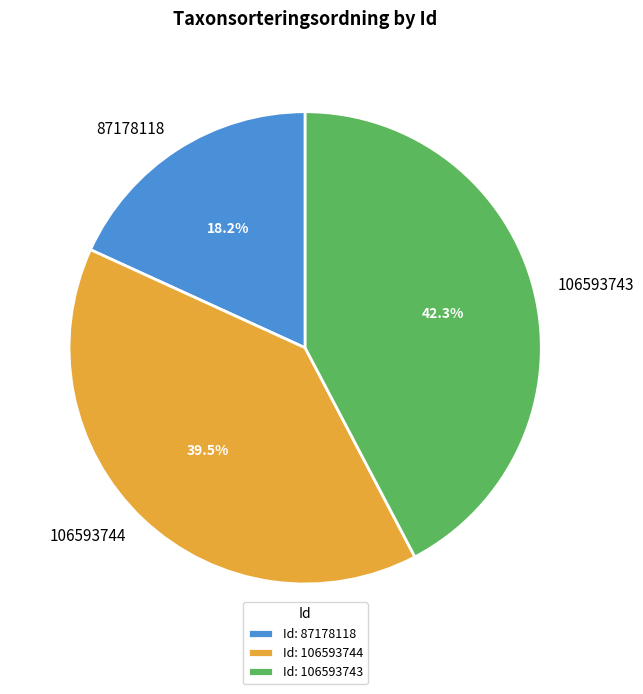

To the nearest percent, what is the difference between the largest and smallest slice percentages?

24%